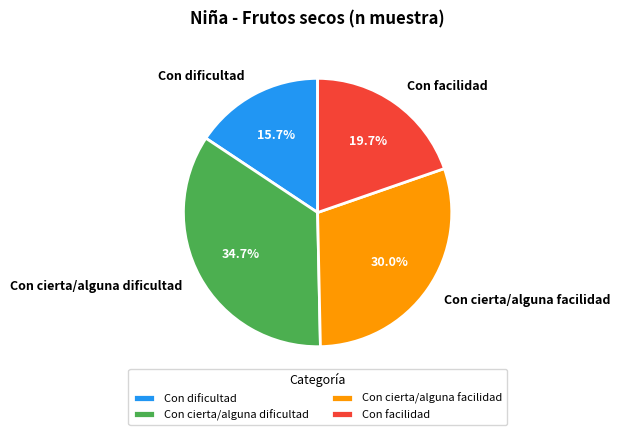

To the nearest percent, what portion does Con cierta/alguna dificultad represent?

35%